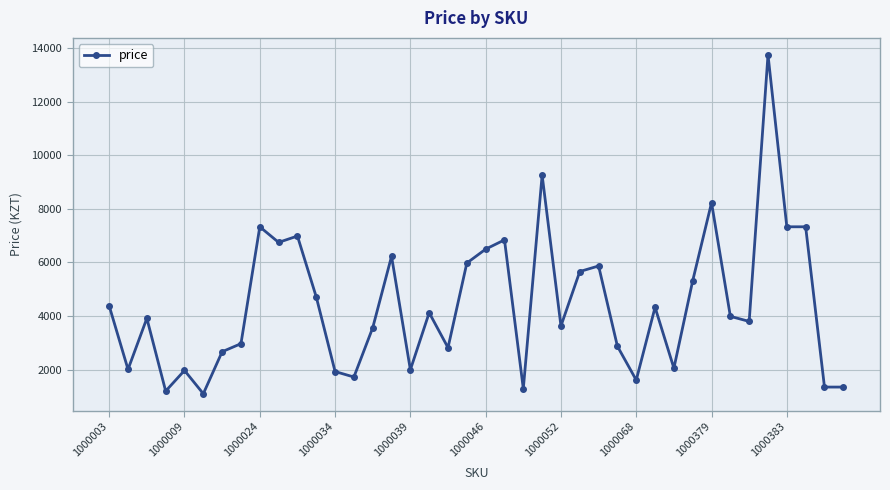

Is this an area chart (filled region under the line)?

No